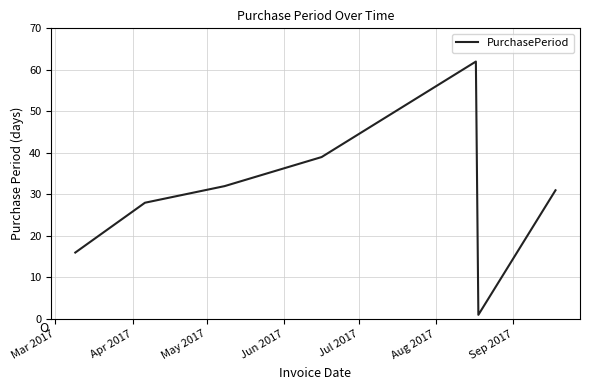

What is the greatest value displayed?

62